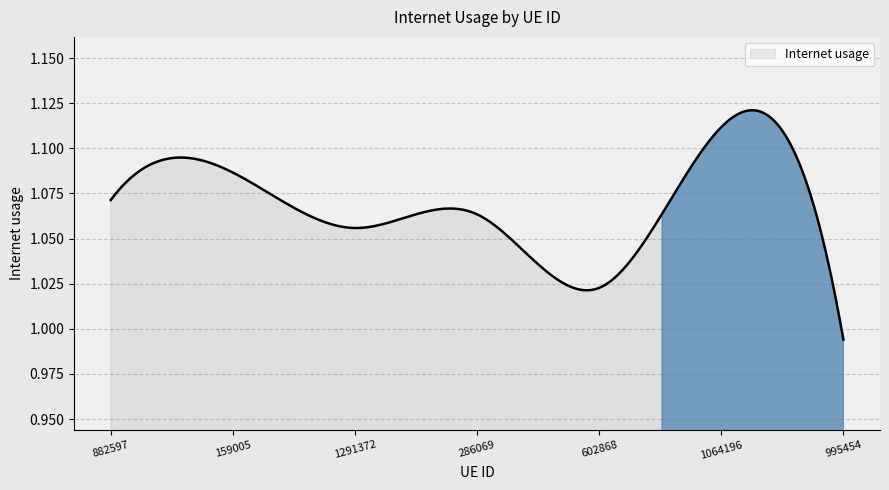

Is this an area chart (filled region under the line)?

Yes